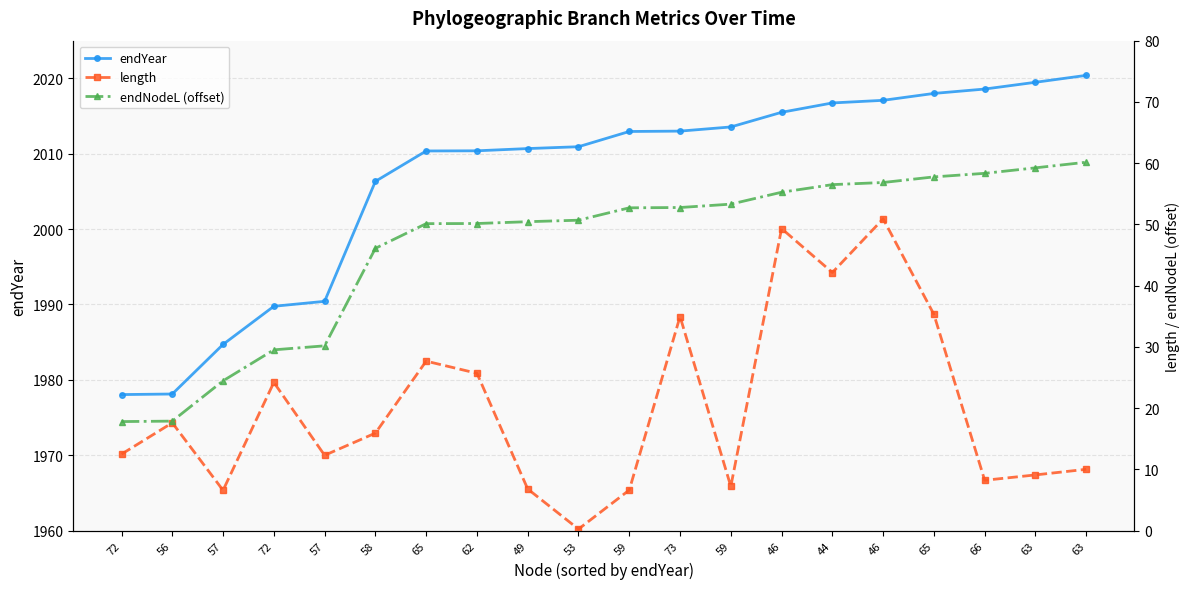

Which label corresponds to the smallest value in the chart?

53